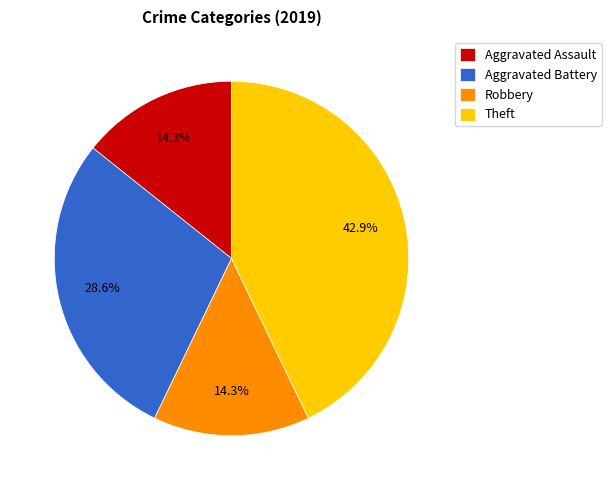

Count the number of slices in the pie.

4